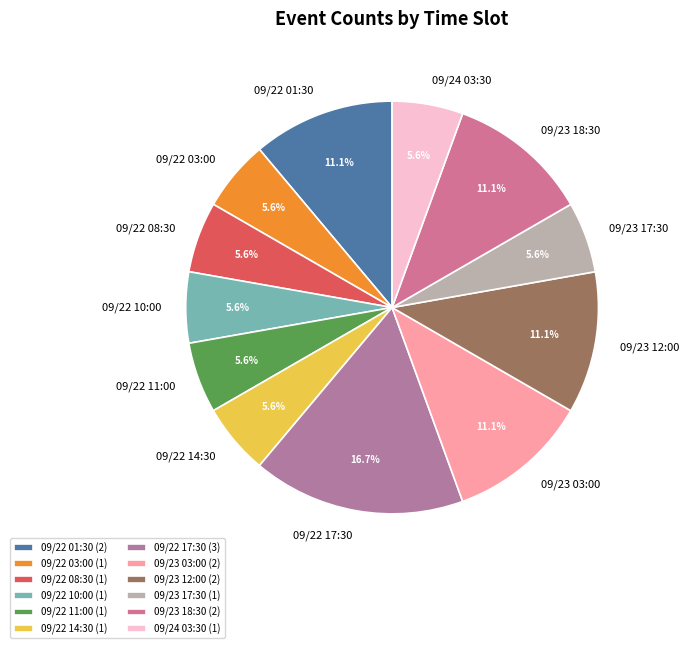

To the nearest percent, what percentage of the pie is 09/22 17:30?

17%